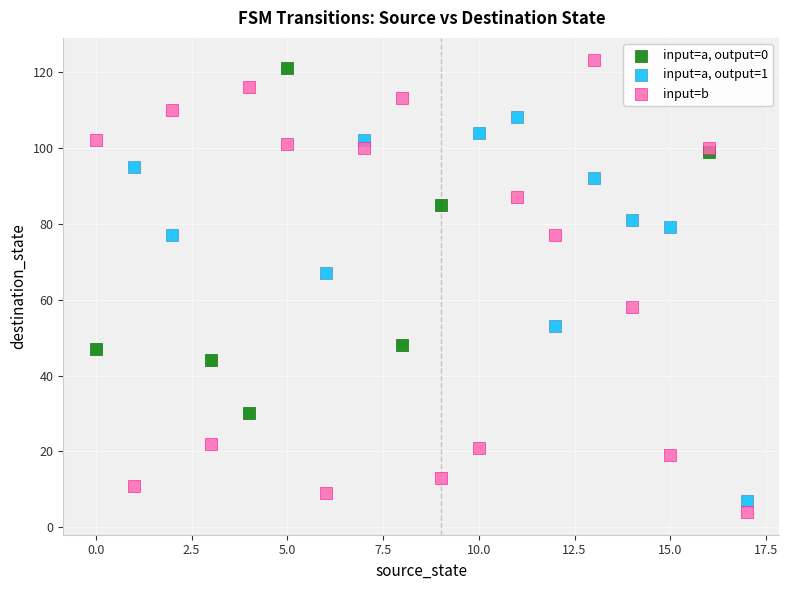

Which series contains the lowest Y value?

input=b